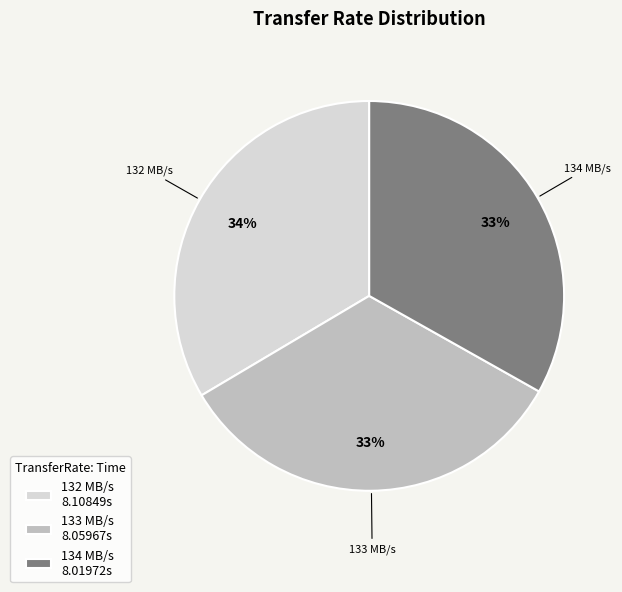

The 134 MB/s slice represents 33% of the pie. True or false?

True